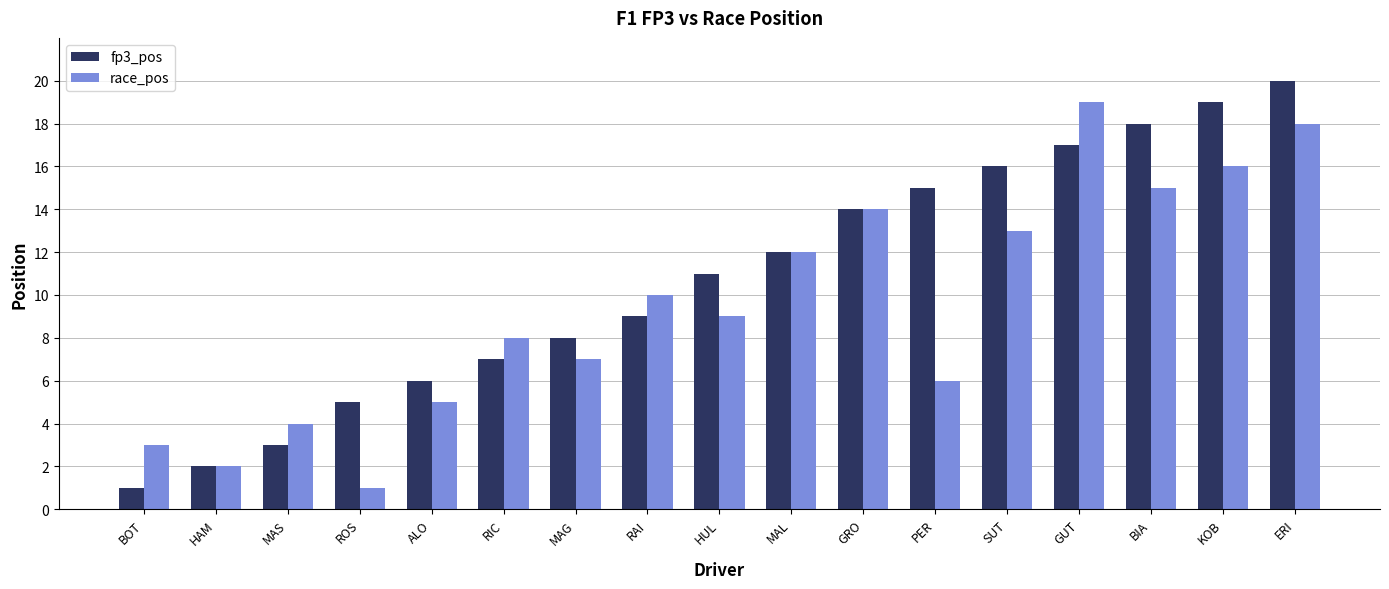

Reading left to right, transcribe all the data shown in this chart.

fp3_pos: 1	2	3	5	6	7	8	9	11	12	14	15	16	17	18	19	20
race_pos: 3	2	4	1	5	8	7	10	9	12	14	6	13	19	15	16	18